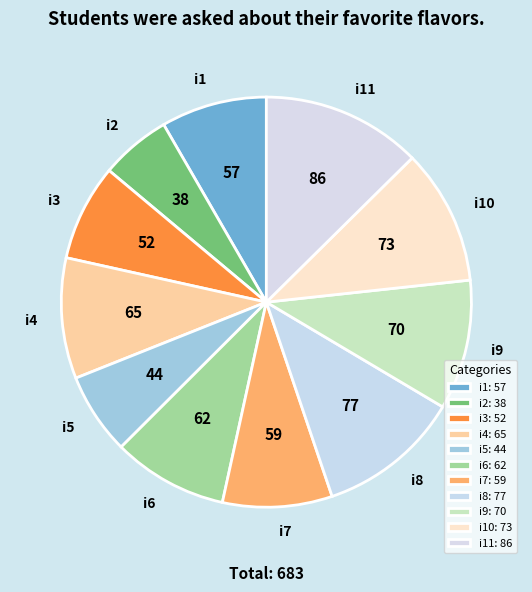

Count the number of slices in the pie.

11